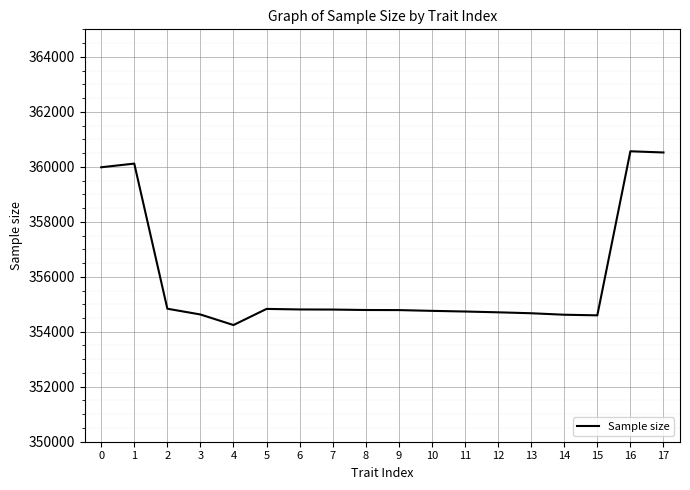

Read the value at 10, to the nearest 50.

354750